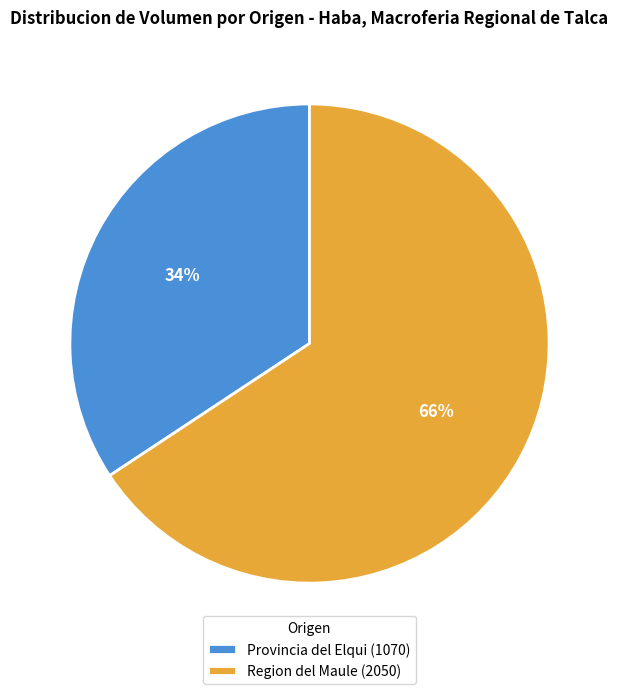

To the nearest percent, what is the average slice percentage?

50%